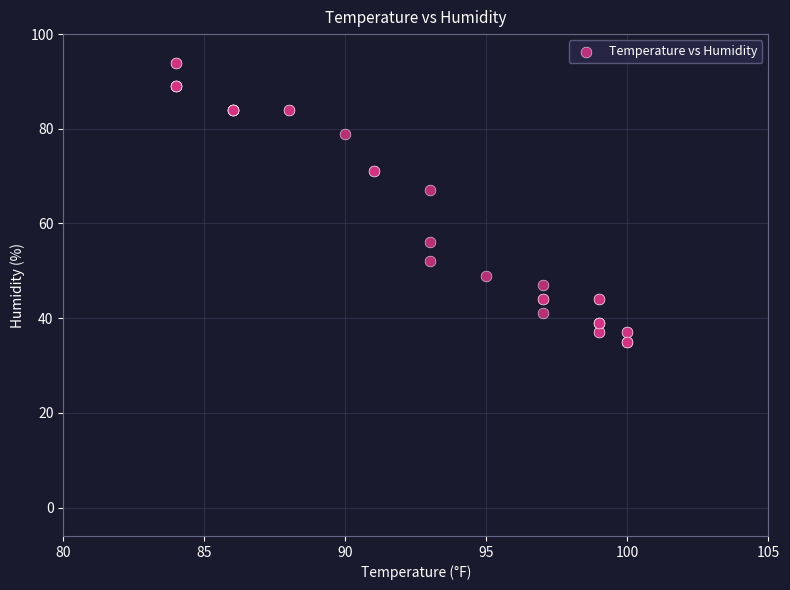

What Y value in the scatter plot is closest to 64?

67